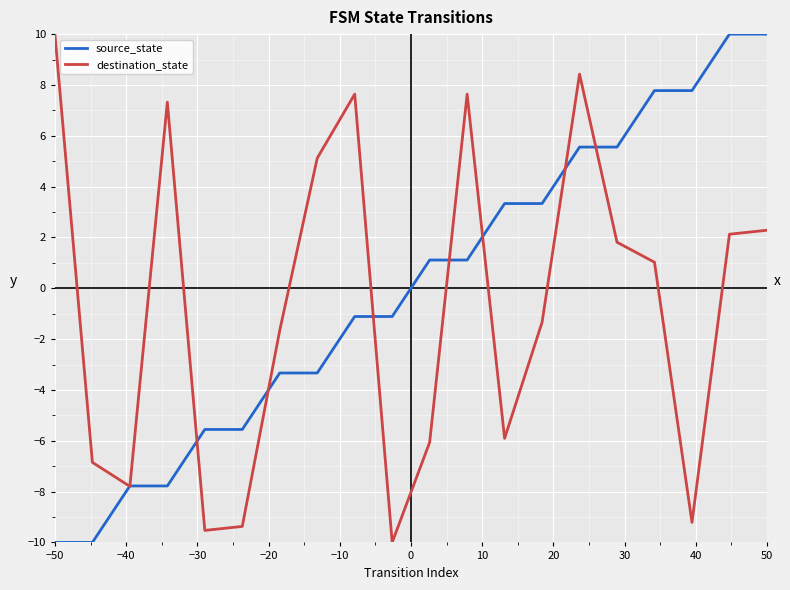

What is the maximum value for destination_state?

10.0